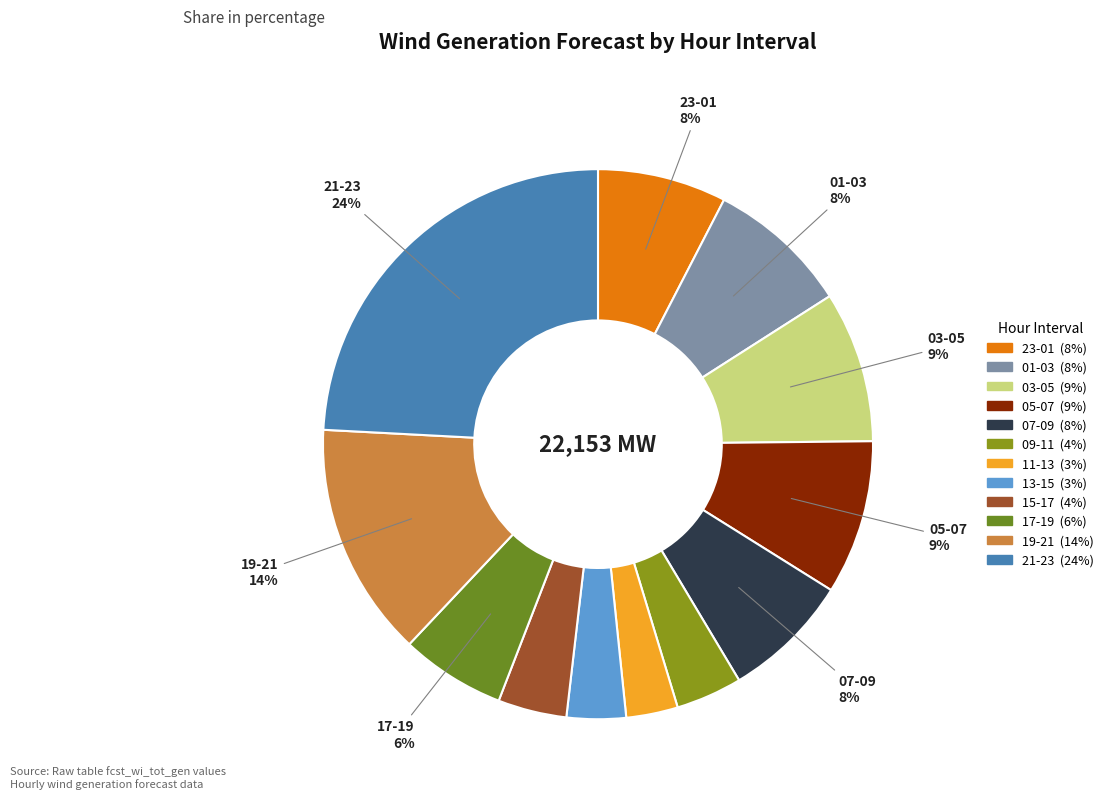

Is there any slice that represents more than half of the pie?

No